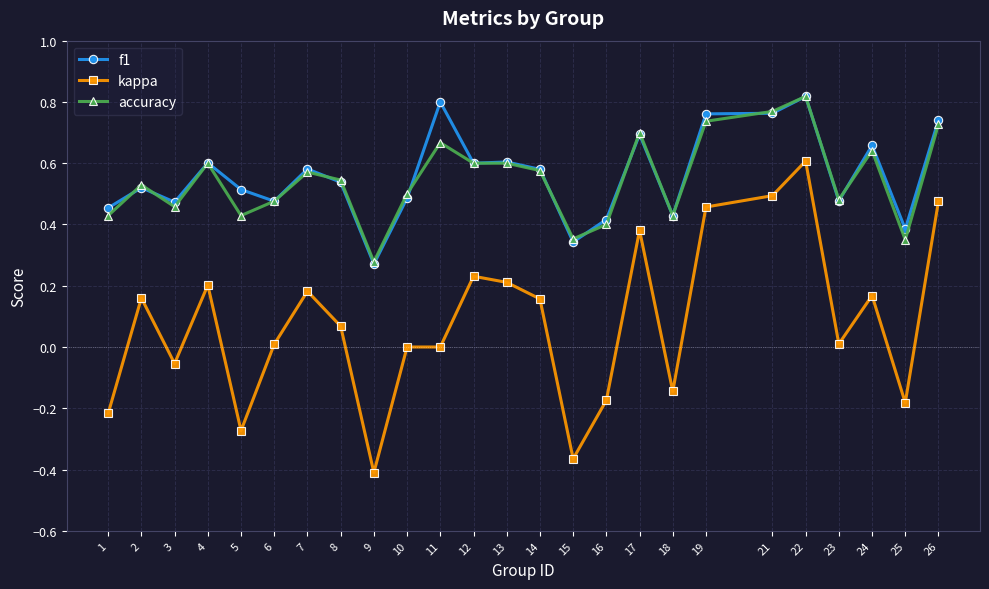

Is the value of accuracy at 25 greater than the value of kappa at 25?

Yes